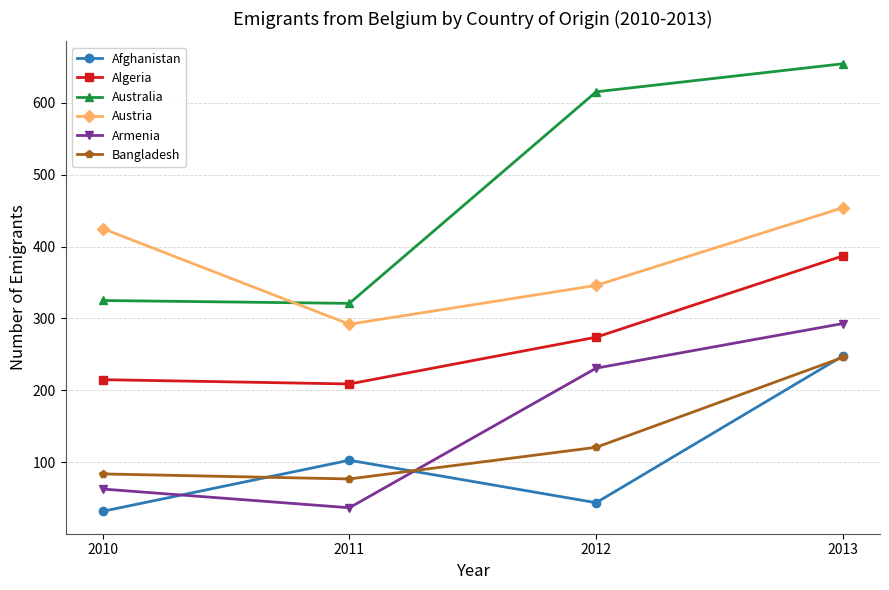

Is the value of Bangladesh at 2012 greater than the value of Australia at 2013?

No